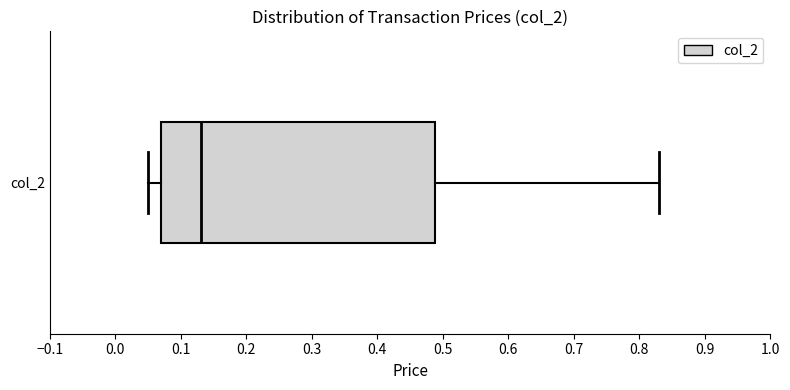

Where is the right edge of the box for col_2 on the x-axis? The values are not printed on the chart, so give them approximately, as read against the axis.

0.49